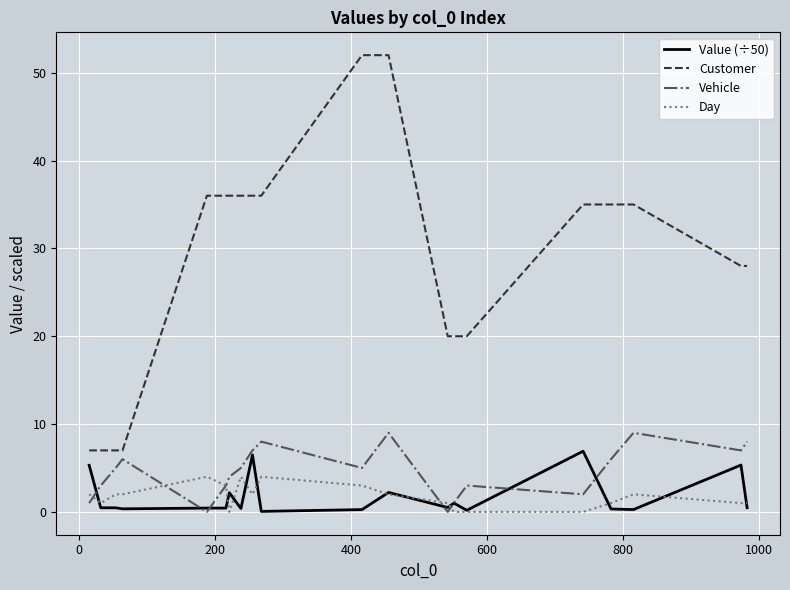

Rank the series by their maximum value, from highest to lowest.

Customer, Vehicle, Value (÷50), Day